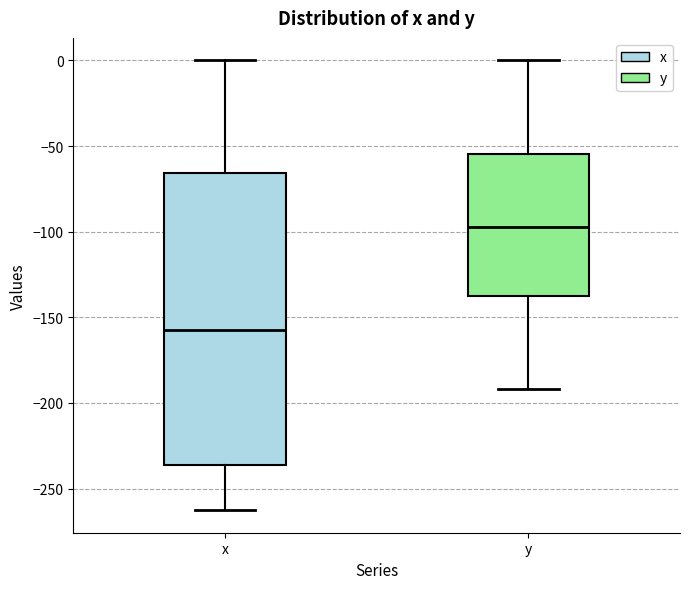

Comparing the boxes themselves (not the whiskers), which one is the tallest?

x